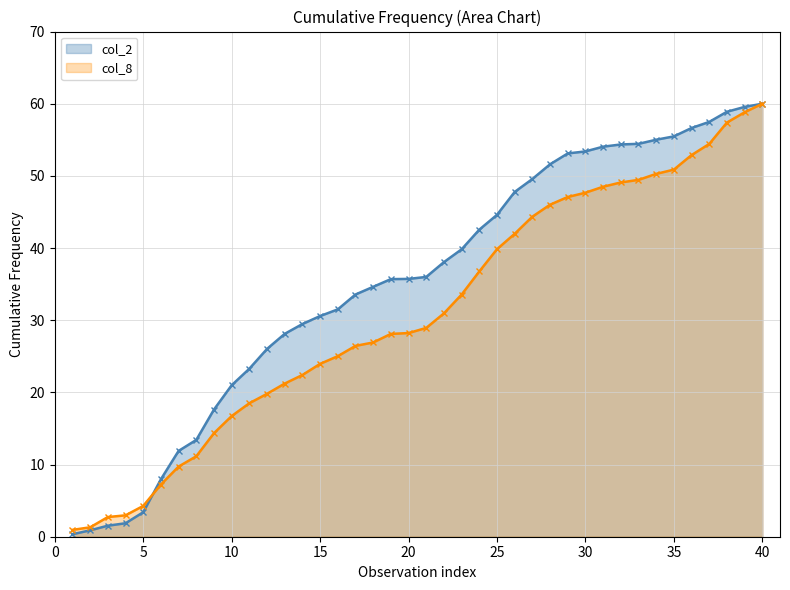

Which series has the widest spread of values?

col_2